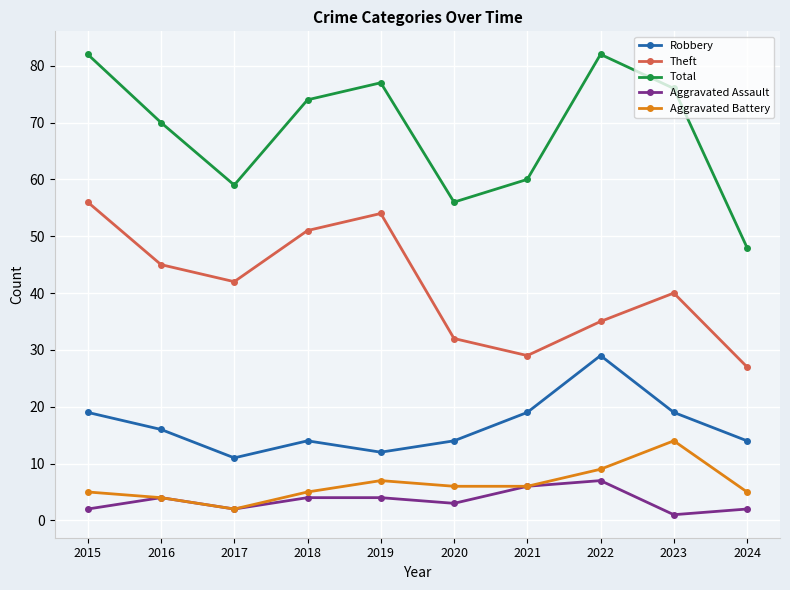

Reading left to right, extract all data points from this chart.

Robbery: 2015=19	2016=16	2017=11	2018=14	2019=12	2020=14	2021=19	2022=29	2023=19	2024=14
Theft: 2015=56	2016=45	2017=42	2018=51	2019=54	2020=32	2021=29	2022=35	2023=40	2024=27
Total: 2015=82	2016=70	2017=59	2018=74	2019=77	2020=56	2021=60	2022=82	2023=76	2024=48
Aggravated Assault: 2015=2	2016=4	2017=2	2018=4	2019=4	2020=3	2021=6	2022=7	2023=1	2024=2
Aggravated Battery: 2015=5	2016=4	2017=2	2018=5	2019=7	2020=6	2021=6	2022=9	2023=14	2024=5